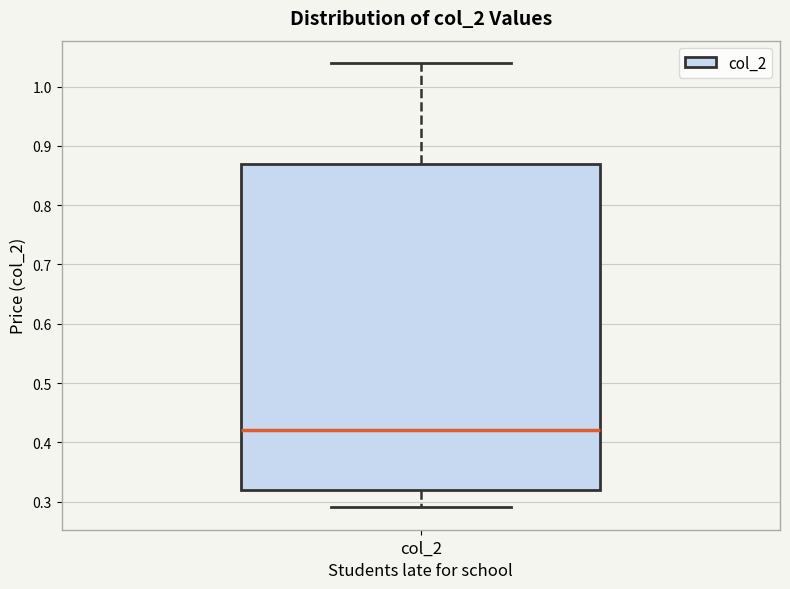

Where is the lower edge of the box for col_2 on the y-axis? The values are not printed on the chart, so give them approximately, as read against the axis.

0.32